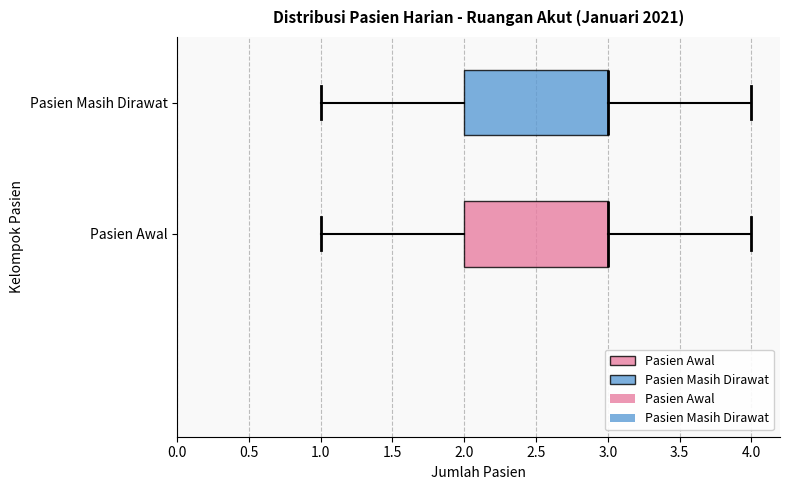

Reading bottom to top, read every box against the x-axis: the position of its median line, the range the box covers, and the ends of its whiskers. The values are not printed on the chart, so give them approximately, as read against the axis.

Pasien Awal: median 3 (drawn on the box's right edge), box 2 to 3, whiskers 1 to 4
Pasien Masih Dirawat: median 3 (drawn on the box's right edge), box 2 to 3, whiskers 1 to 4